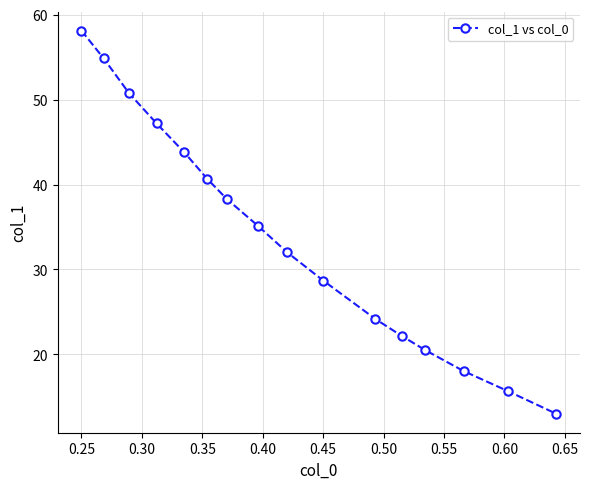

Reading left to right, transcribe all the data shown in this chart.

58.1	54.9	50.8	47.2	43.8	40.7	38.3	35.2	32.0	28.7	24.2	22.2	20.5	18.0	15.7	13.0